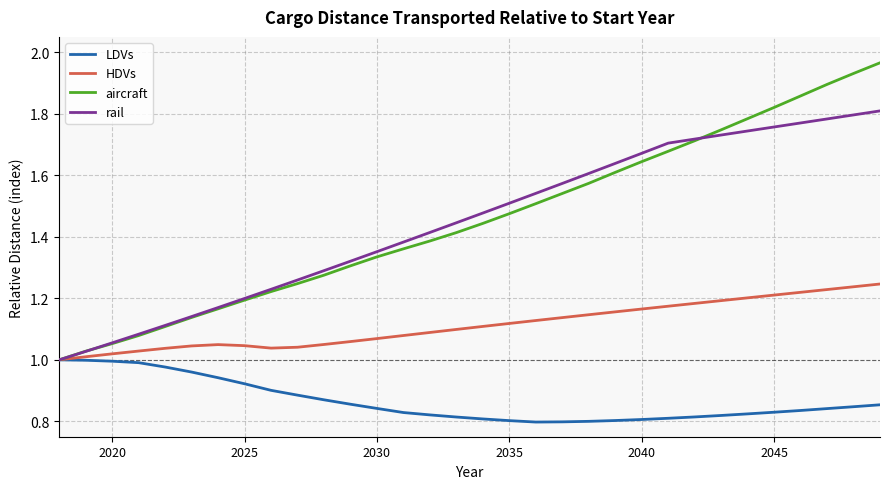

List the series in order of their peak value, lowest first.

LDVs, HDVs, rail, aircraft